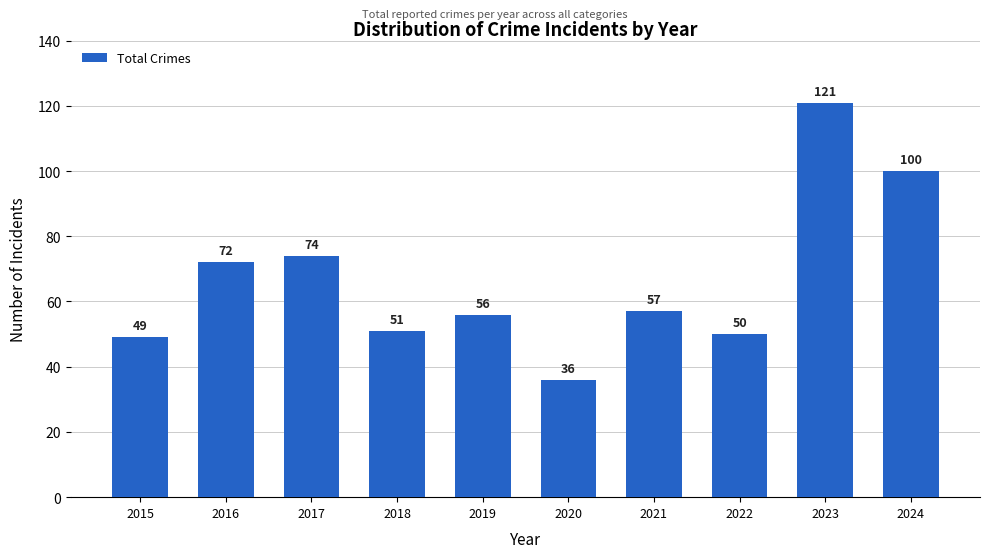

Which has a higher value, 2015 or 2020?

2015